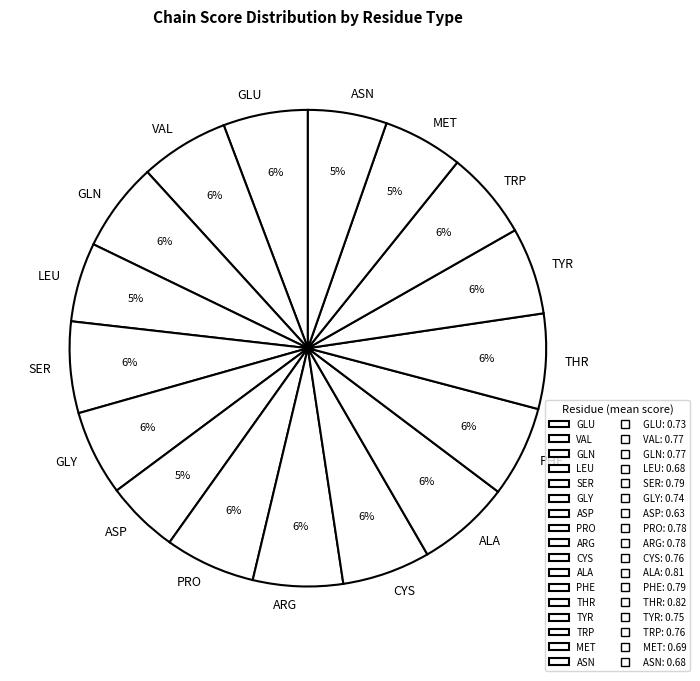

Do GLU and PHE together represent more than half of the pie?

No